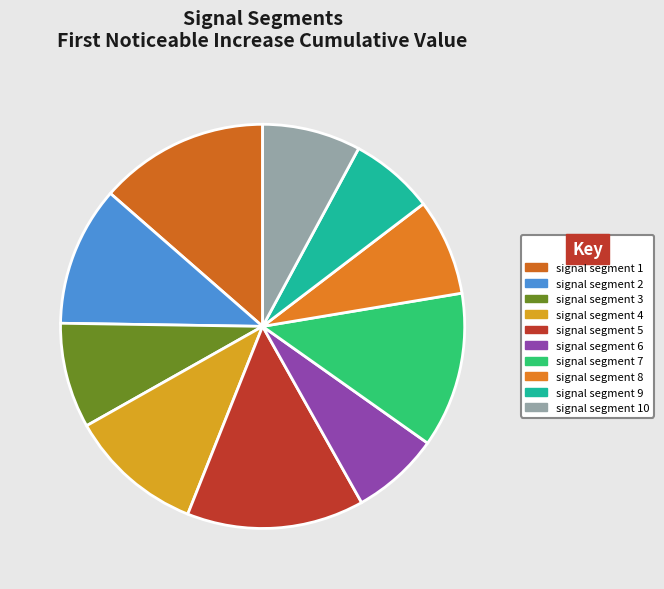

Which category has the biggest portion of the pie?

signal segment 5